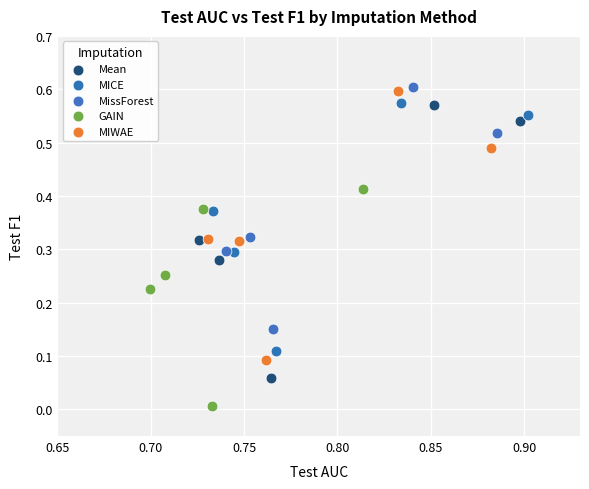

What are all the series names shown in the legend?

Mean, MICE, MissForest, GAIN, MIWAE